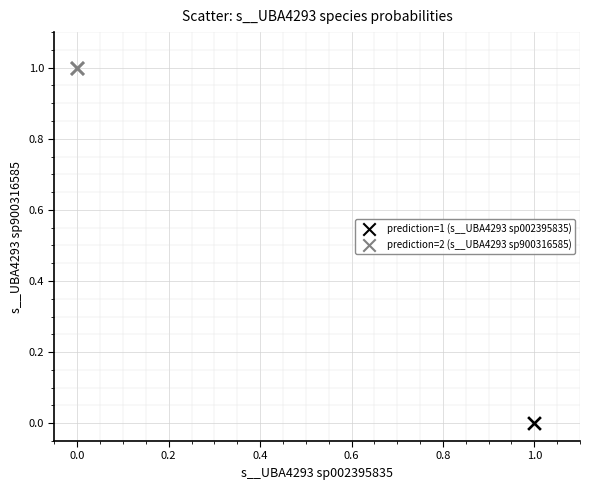

Which series reaches the minimum Y coordinate?

prediction=1 (s__UBA4293 sp002395835)